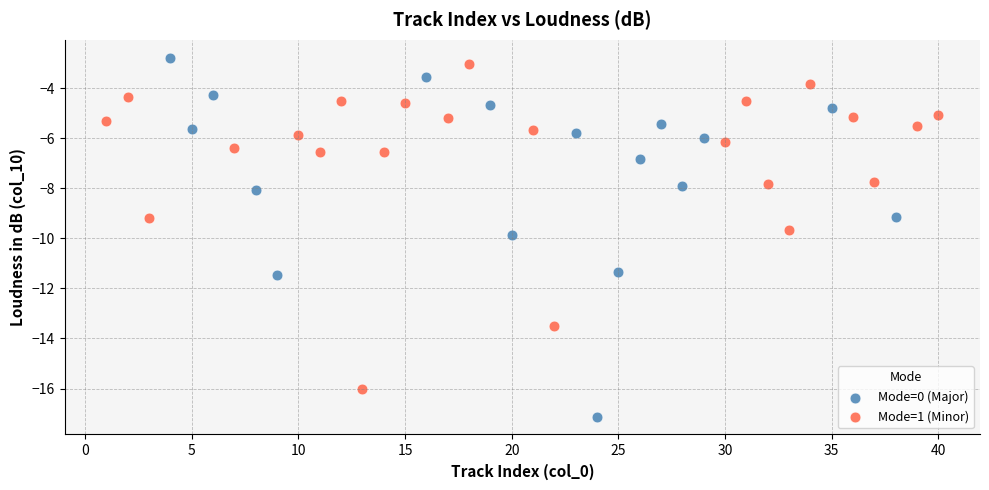

Which series has the widest spread of Y values?

Mode=0 (Major)